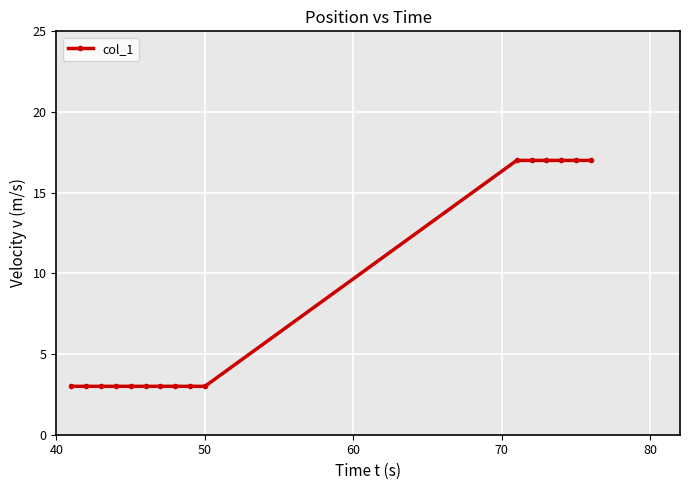

What is the value of the 9th point from the left?

3